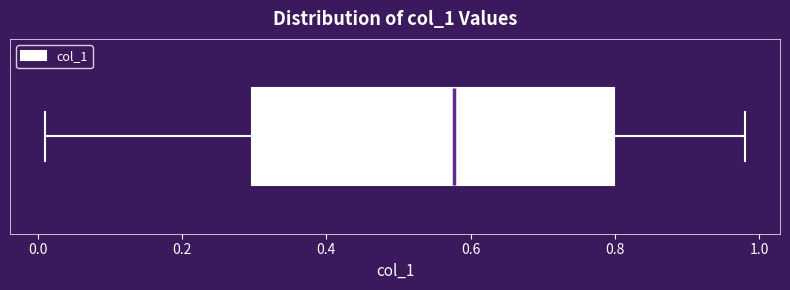

Where does the right whisker of the box end on the x-axis? The values are not printed on the chart, so give them approximately, as read against the axis.

0.98